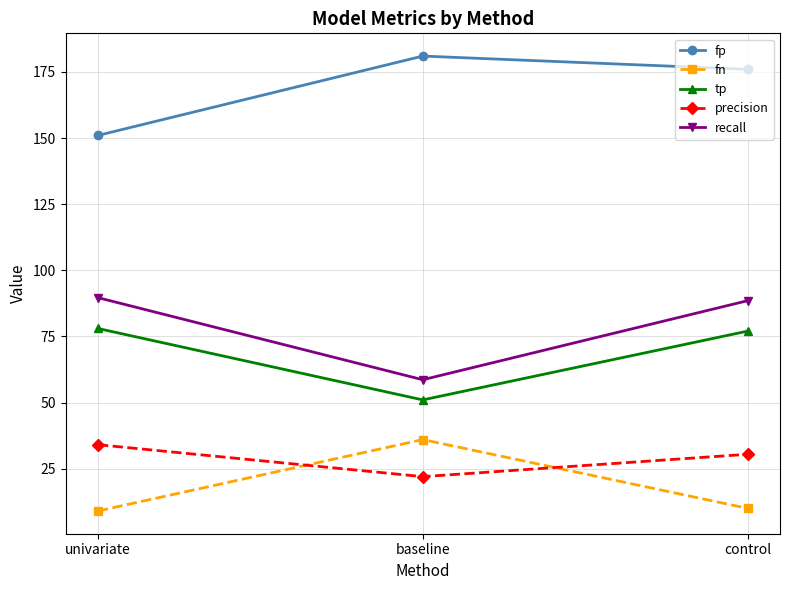

How many values in the recall series are below 88?

1